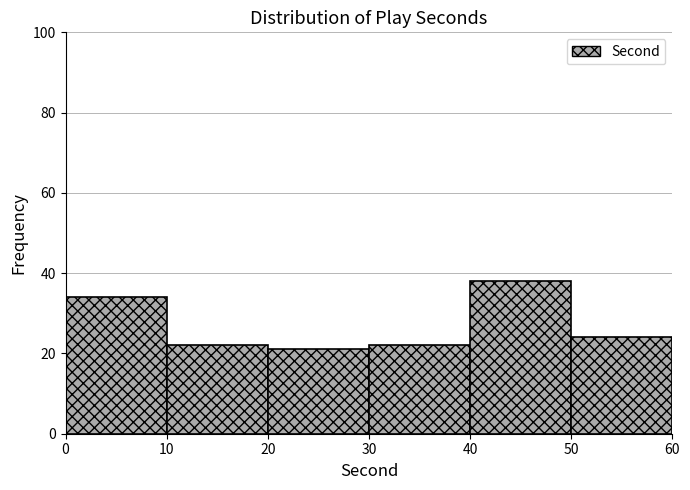

Over which range of the x-axis is the bar tallest?

40 to 50